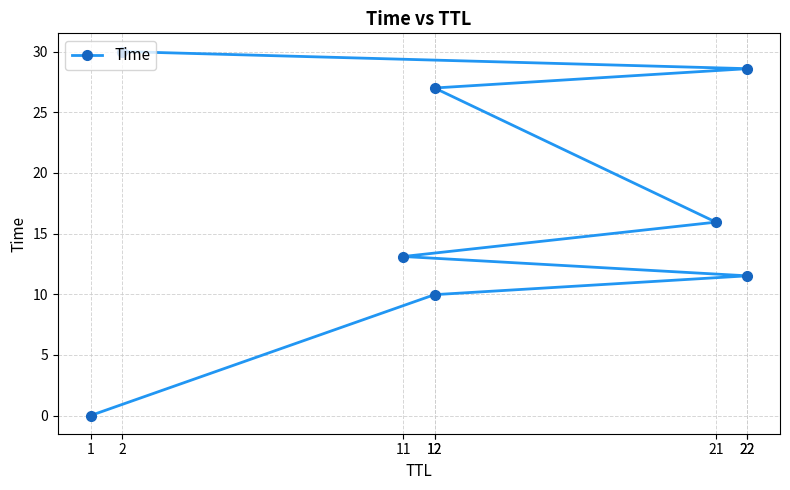

What is the change in value from 12 to 22?

+18.6